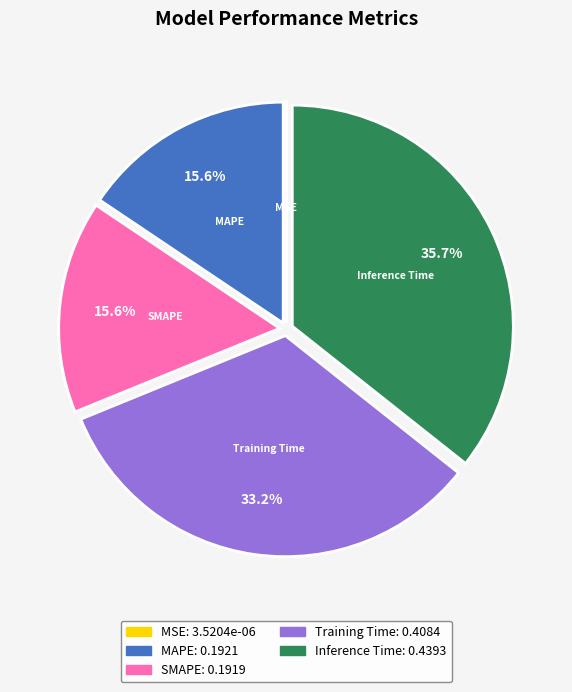

Which has a higher value, MAPE or Training Time?

Training Time